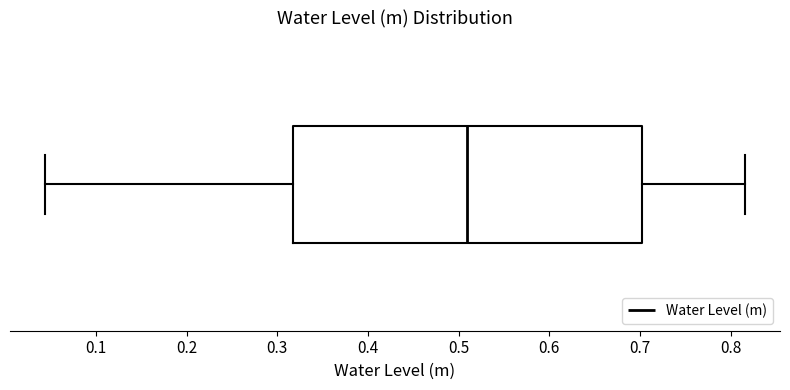

Where does the left whisker of the box end on the x-axis? The values are not printed on the chart, so give them approximately, as read against the axis.

0.04